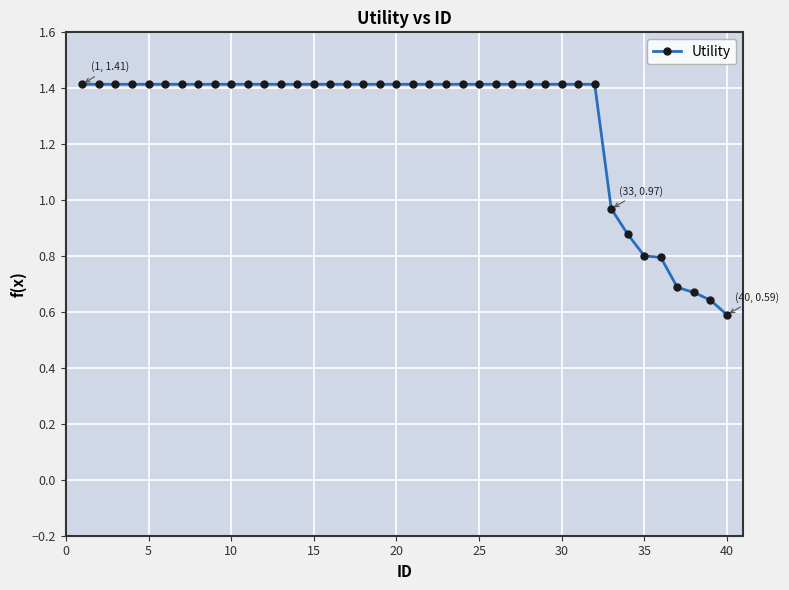

What is the greatest value displayed?

1.4